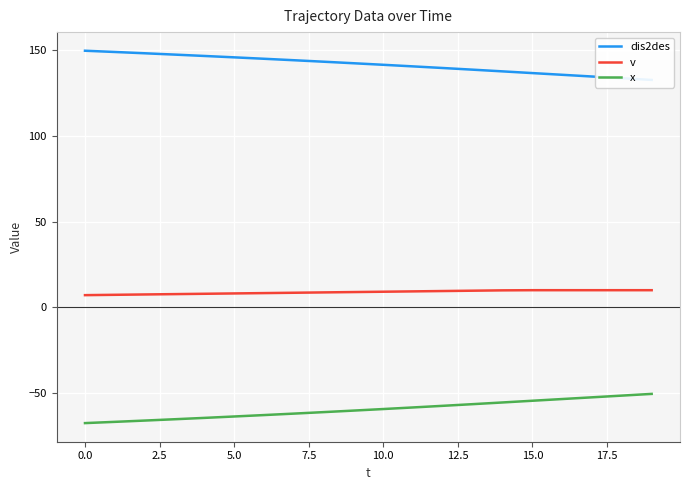

What is the difference between the second highest and second lowest values in the dis2des series?

15.3